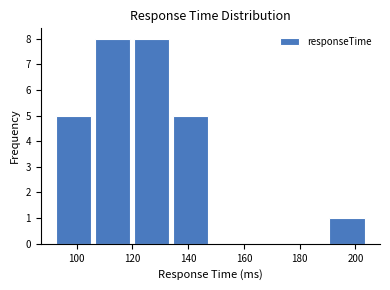

Reading left to right, transcribe this chart: for each bar, give the range it covers on the x-axis and its height. The values are not printed on the chart, so give them approximately, as read against the axis.

92 to 106: 5
106 to 120: 8
120 to 134: 8
134 to 148: 5
148 to 162: 0
162 to 176: 0
176 to 190: 0
190 to 204: 1